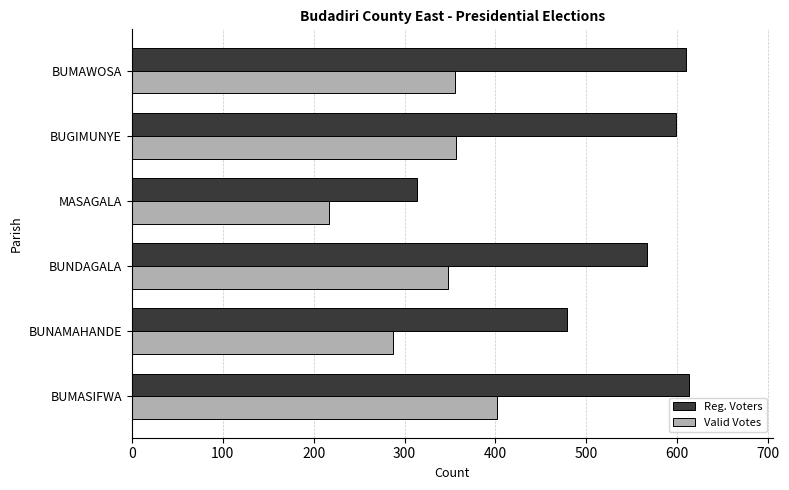

Between BUNAMAHANDE and MASAGALA, which series saw the biggest shift?

Reg. Voters